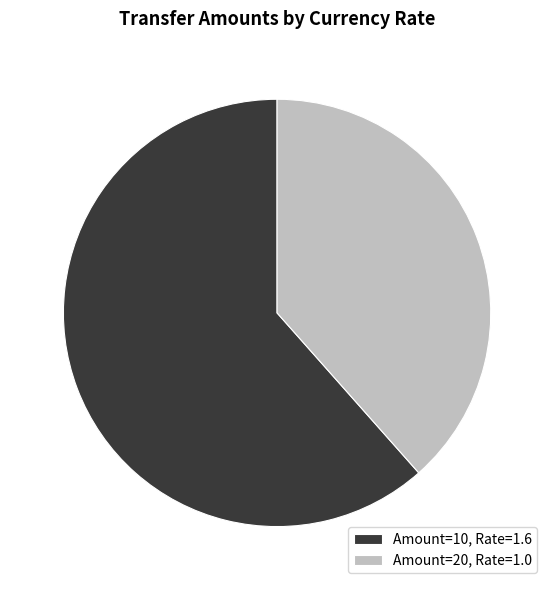

Is there a majority slice in this chart?

Yes